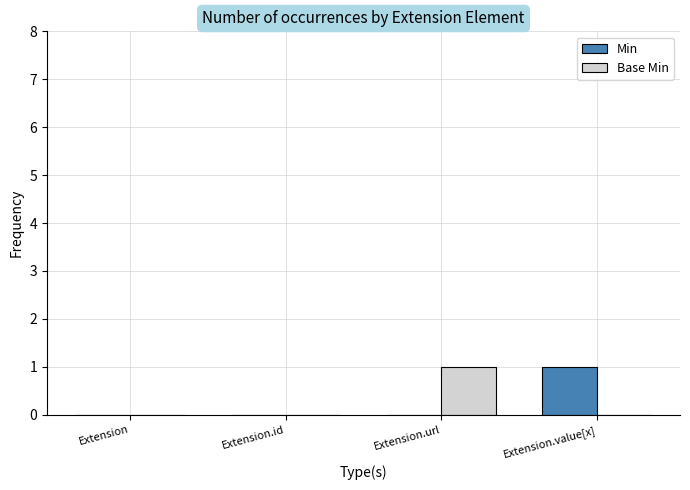

True or false: Min has a value of 0 at Extension.id.

True